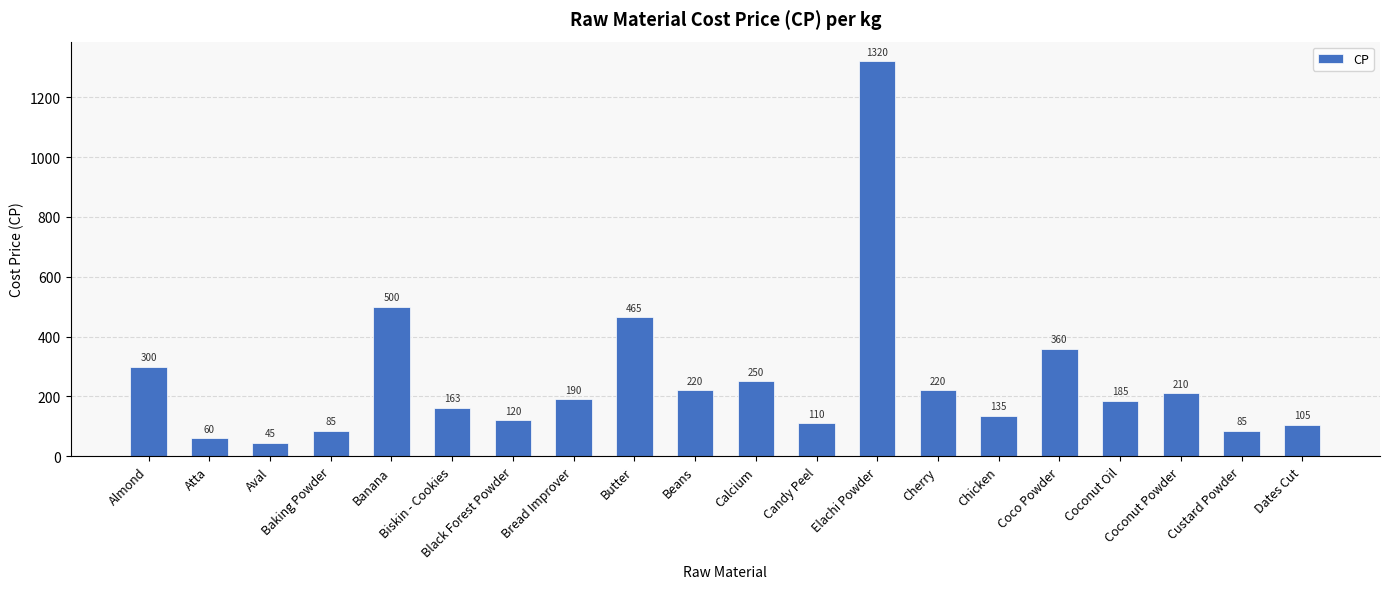

Approximately how many times larger is the value at Chicken compared to Dates Cut?

1.3